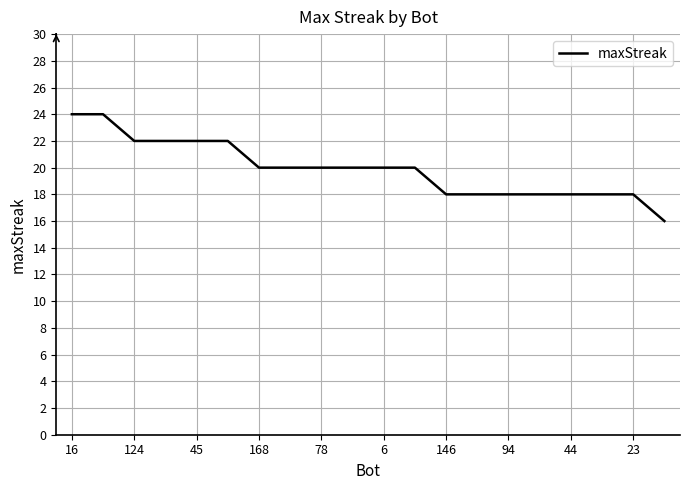

What is the smallest value displayed?

16